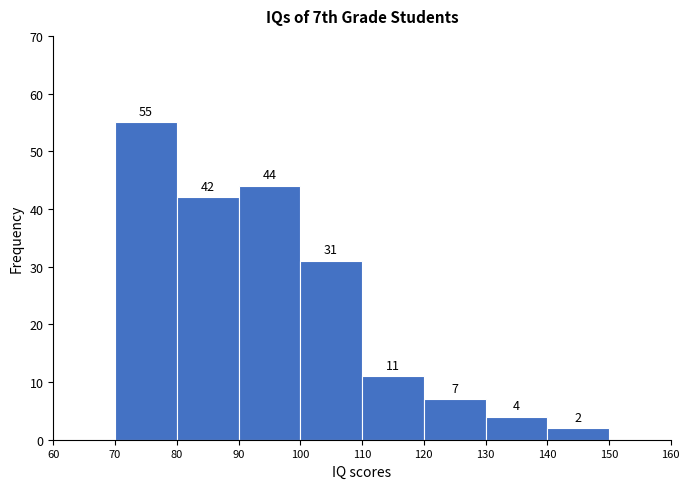

What is the height of the bar covering 140 to 150 on the x-axis?

2